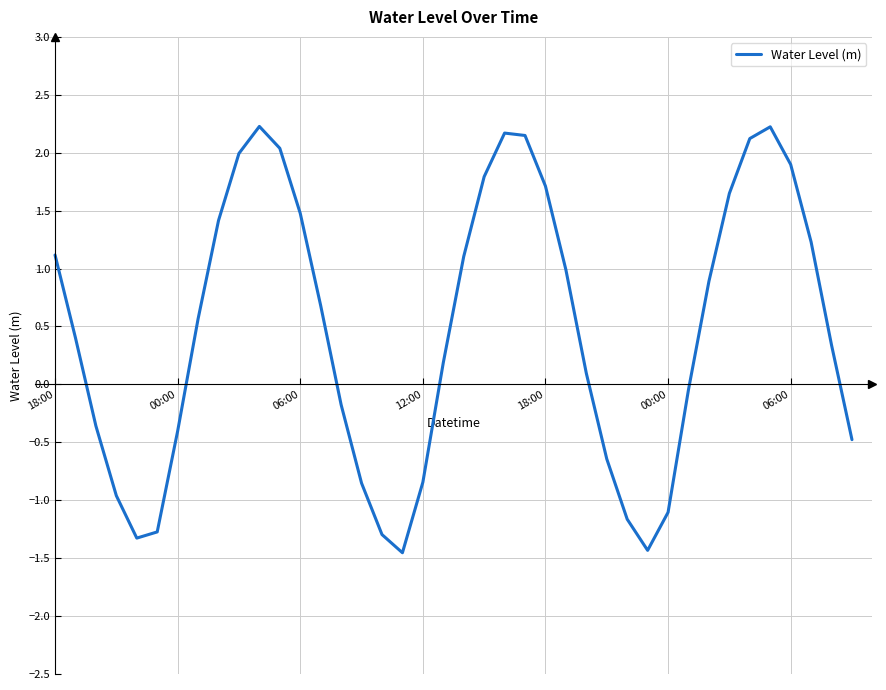

What is the minimum value shown in the chart?

-1.5